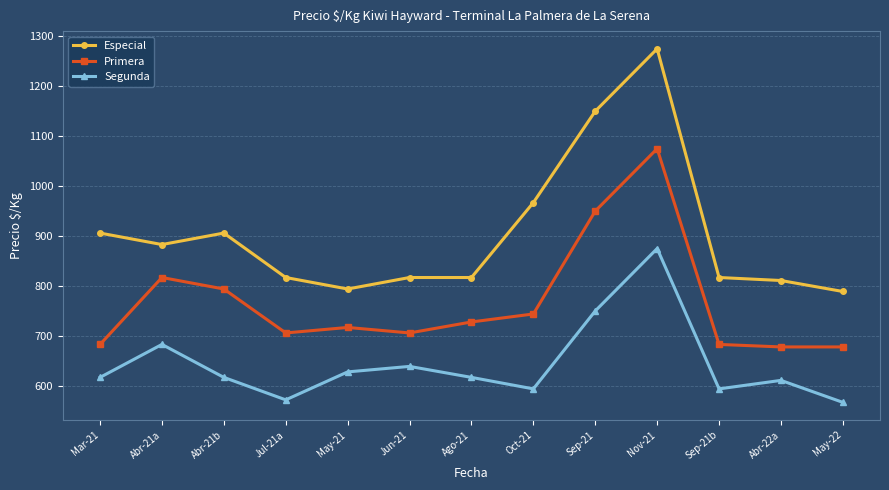

Does the chart display data point markers on the line(s)?

Yes